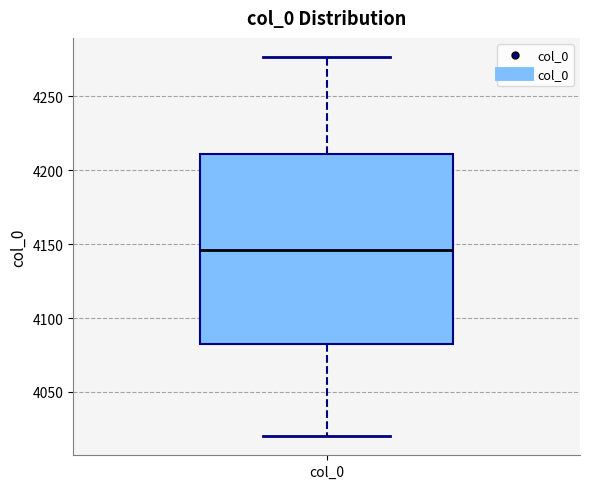

Transcribe this box plot: give where the median line is, the range the box spans, and where the two whiskers end, as read against the y-axis. The values are not printed on the chart, so give them approximately, as read against the axis.

median 4145, box 4085 to 4210, whiskers 4020 to 4275